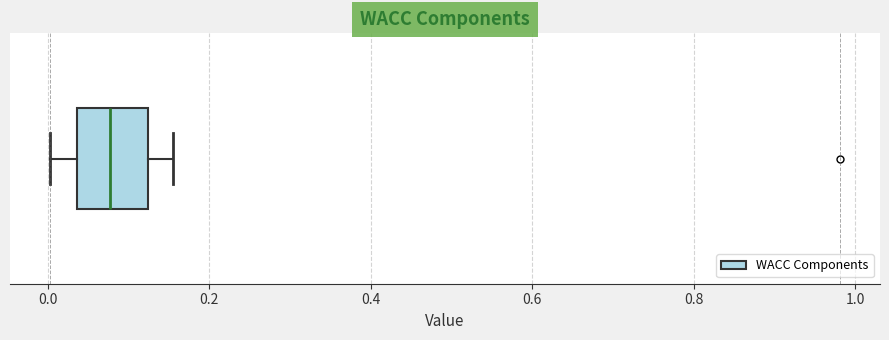

Transcribe this box plot: give where the median line is, the range the box spans, and where the two whiskers end, as read against the x-axis. The values are not printed on the chart, so give them approximately, as read against the axis.

median 0.08, box 0.04 to 0.12, whiskers 0.00 to 0.16